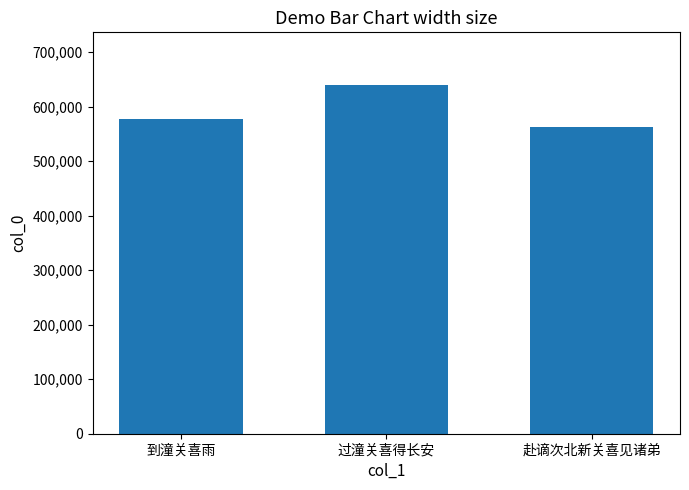

What is the ratio of the value at 过潼关喜得长安 to the value at 赴谪次北新关喜见诸弟?

1.1